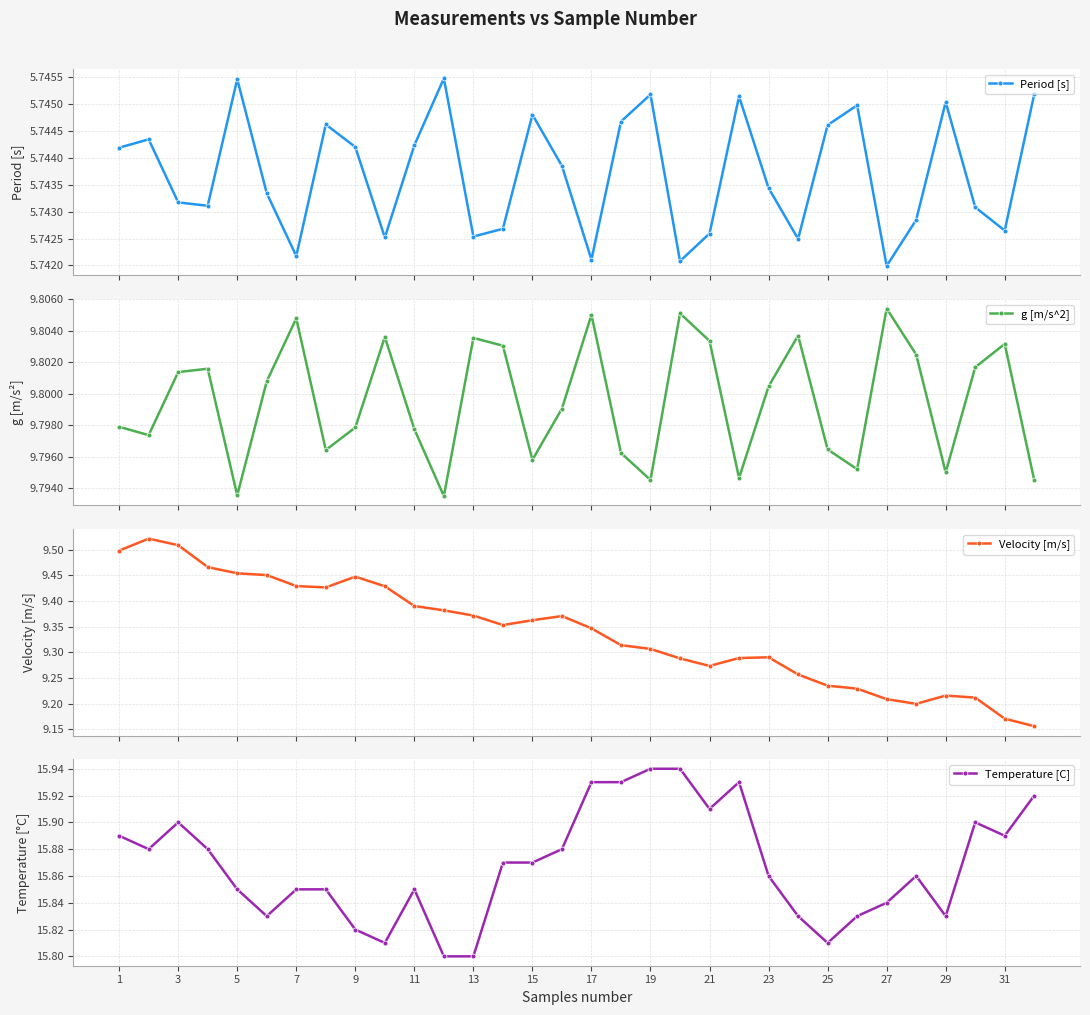

How many Temperature [C] values are between 15 and 16?

32